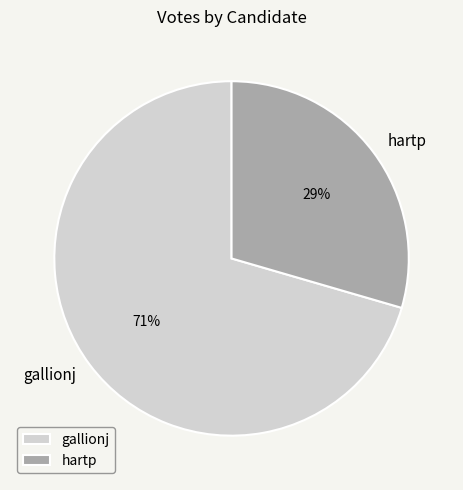

To the nearest percent, what portion does gallionj represent?

71%